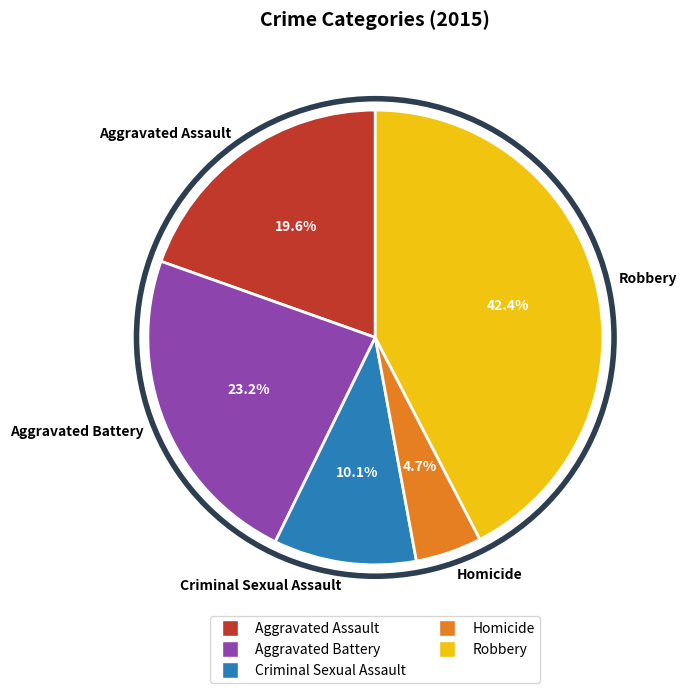

Approximately how many times larger is the value at Homicide compared to Aggravated Battery?

0.2